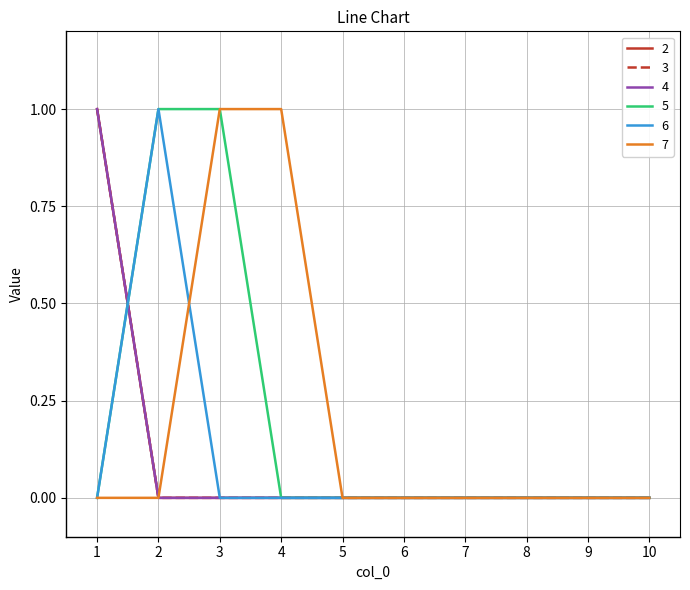

What is the sum of all 7 values?

2